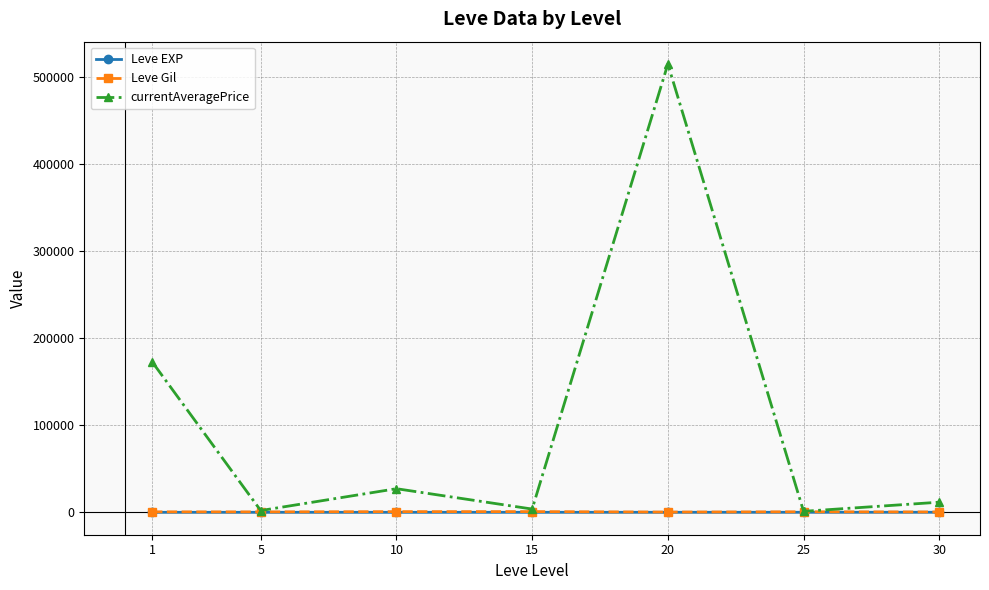

The Leve EXP series shows 6.2 at 5. True or false?

True